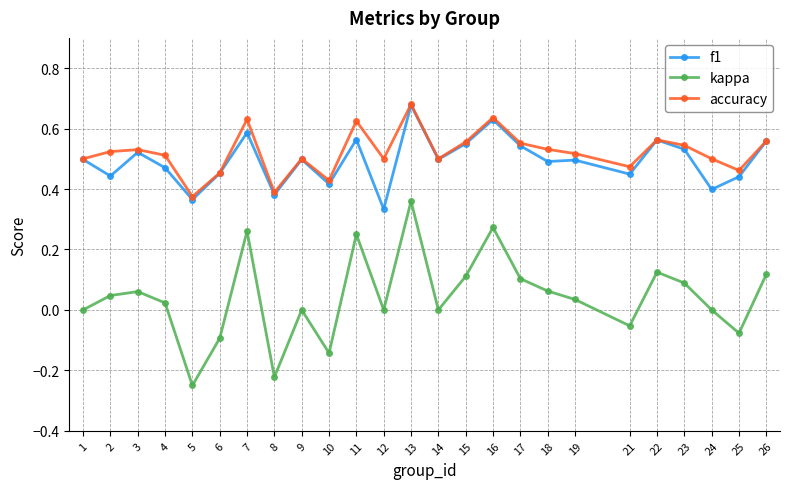

True or false: accuracy and kappa intersect in this chart.

False